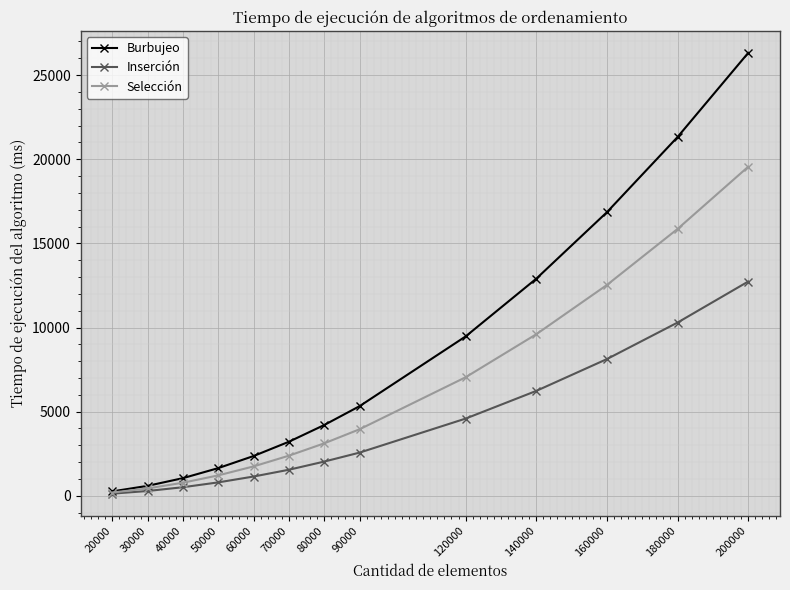

What is the difference between the Inserción values at 80000 and 200000?

10697